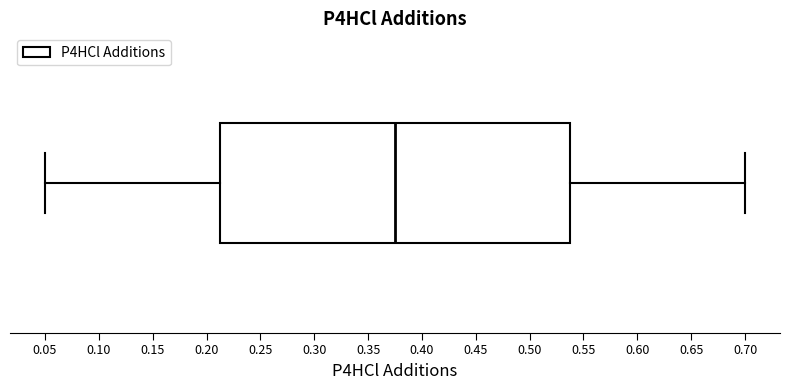

Transcribe this box plot: give where the median line is, the range the box spans, and where the two whiskers end, as read against the x-axis. The values are not printed on the chart, so give them approximately, as read against the axis.

median 0.375, box 0.215 to 0.540, whiskers 0.050 to 0.700